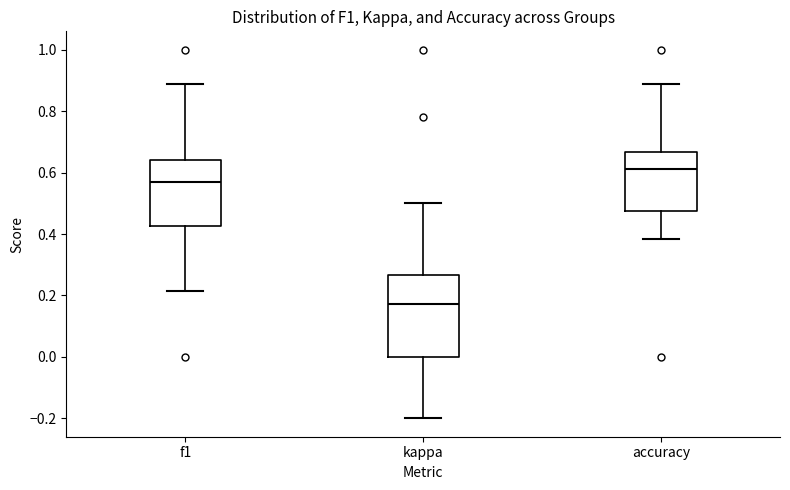

Which box is the tallest, from its lower edge to its upper edge?

kappa